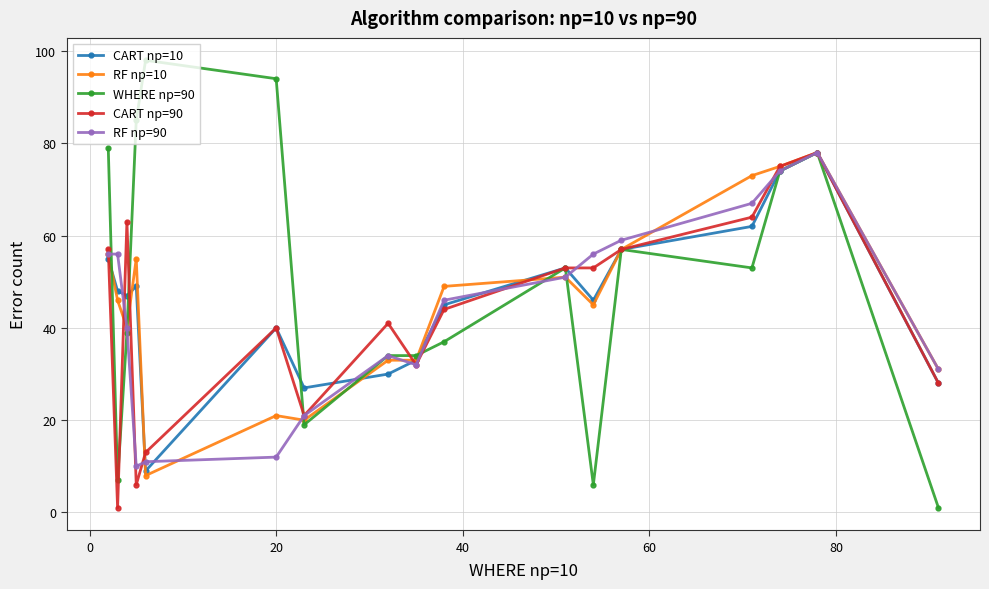

What is the greatest value displayed?

98